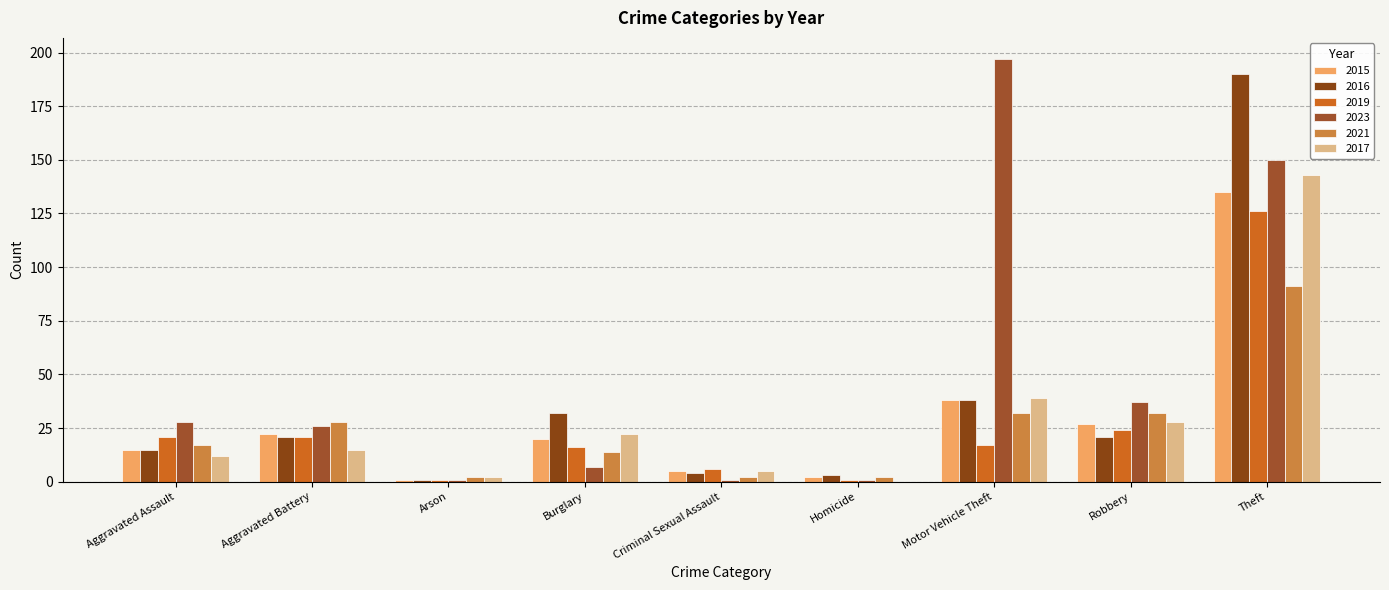

Does the chart contain stacked bars?

No